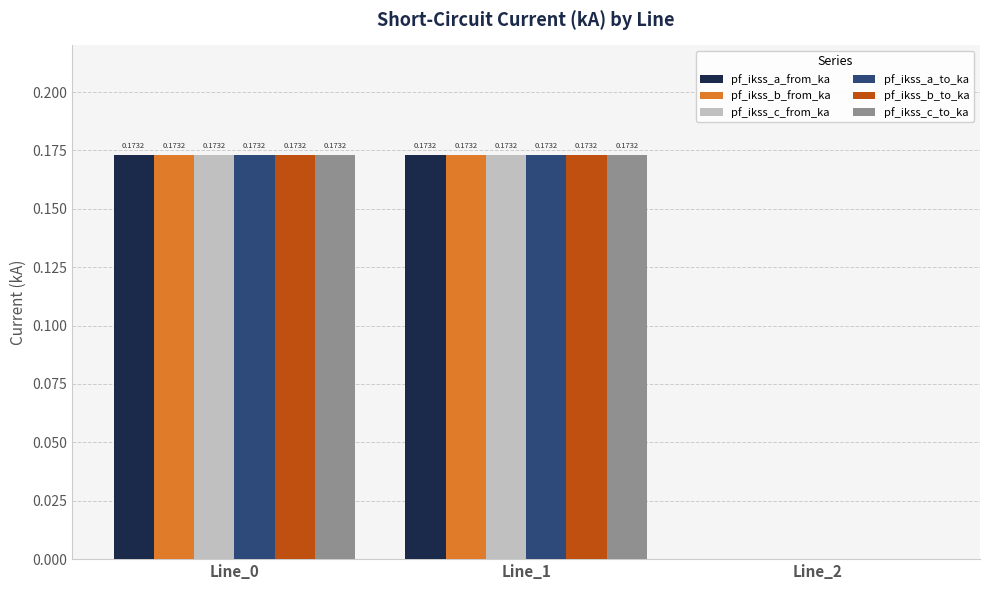

What is the sum of all pf_ikss_c_from_ka values?

0.3